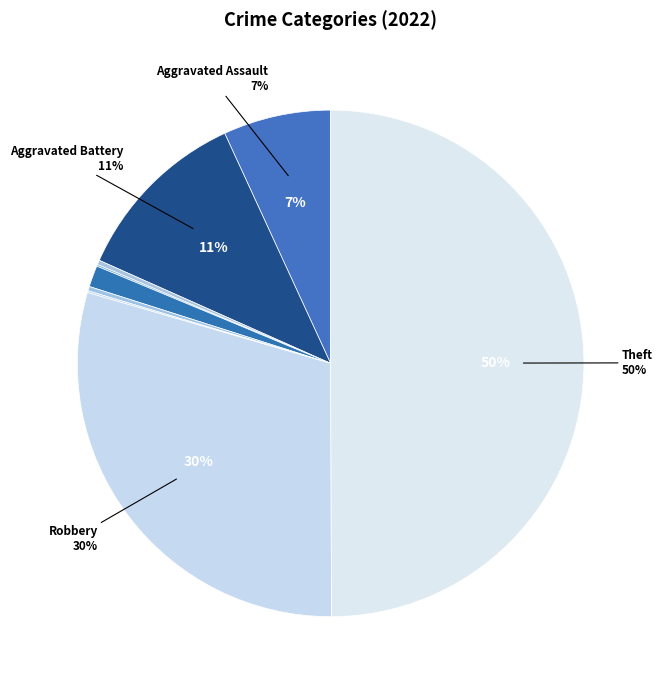

What is the largest slice in the pie chart?

Theft